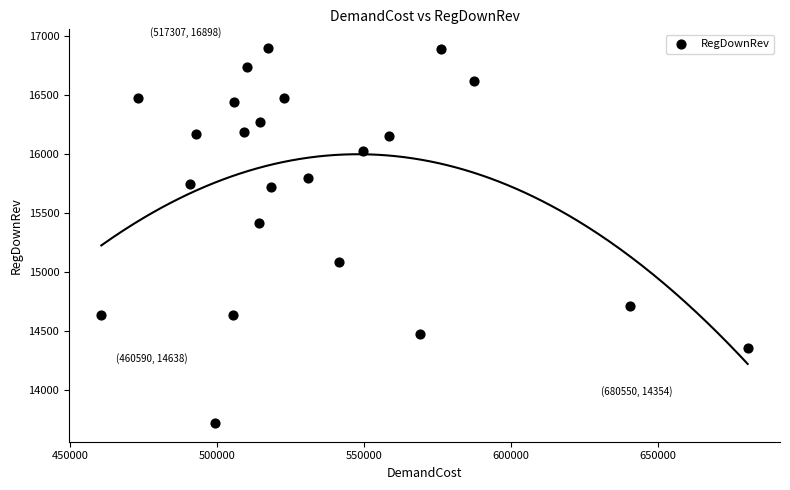

What Y value in the scatter plot is closest to 15308?

15412.0